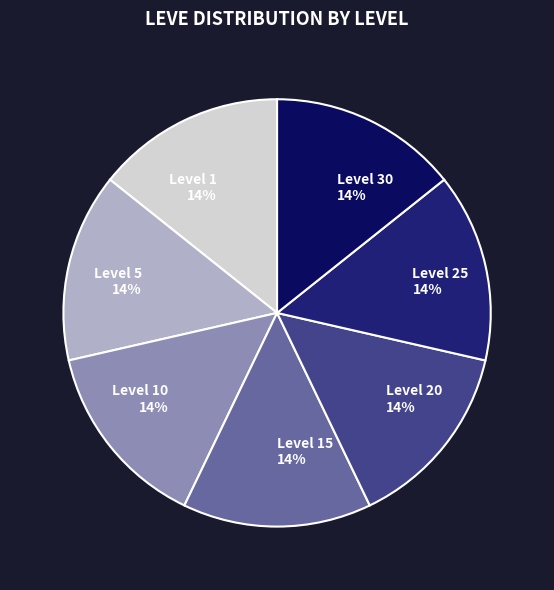

The Level 15 14% slice represents 20% of the pie. True or false?

False